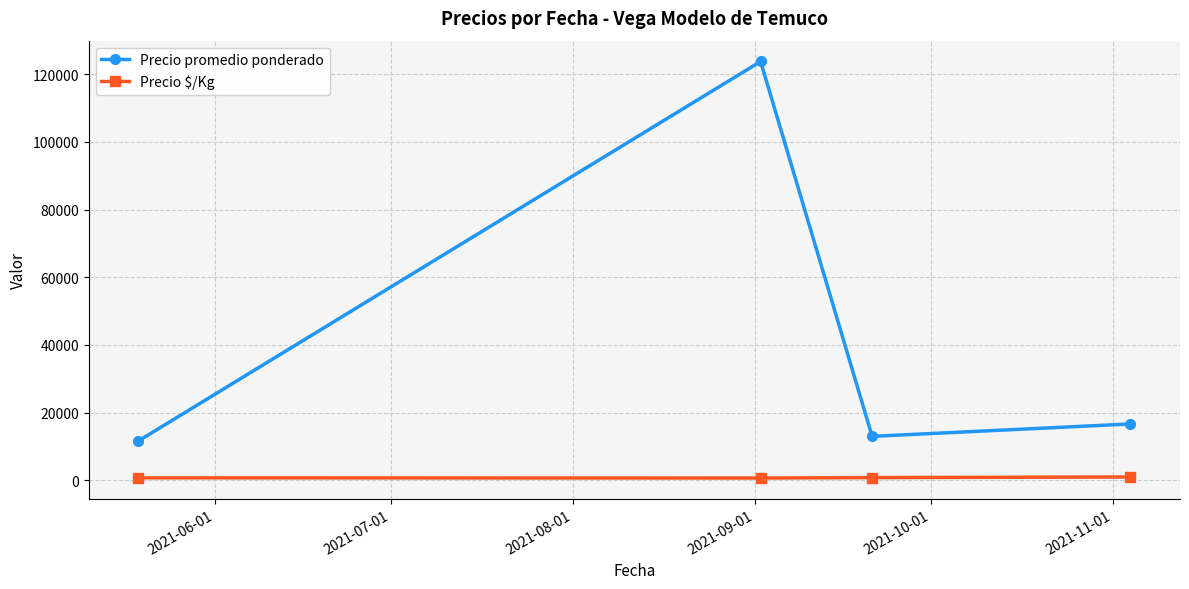

True or false: Precio promedio ponderado has more than 2 points higher than both neighbors.

False